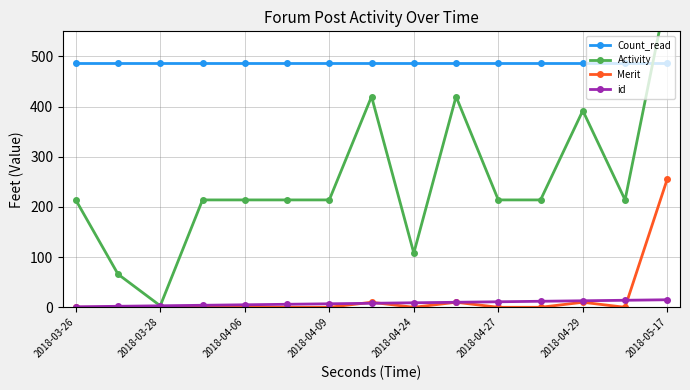

True or false: Merit has more than 0 points higher than both neighbors.

True